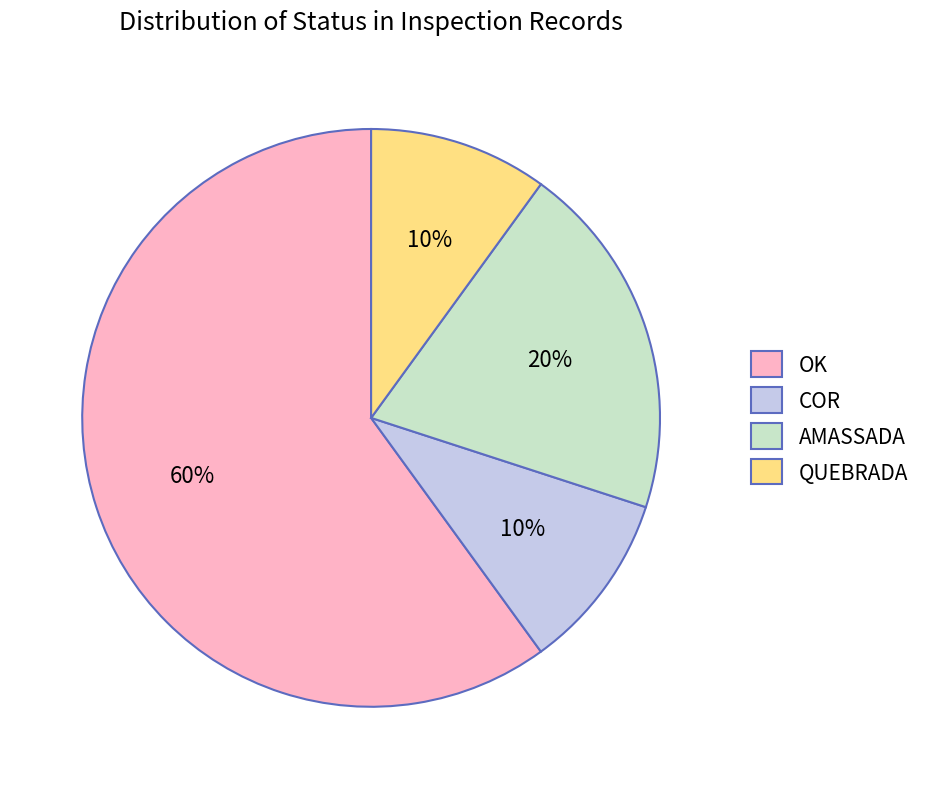

The QUEBRADA slice represents 1% of the pie. True or false?

False